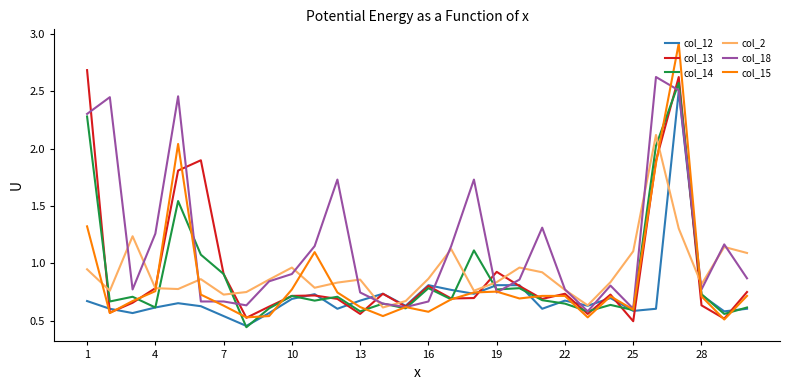

Which series has the widest spread of values?

col_15